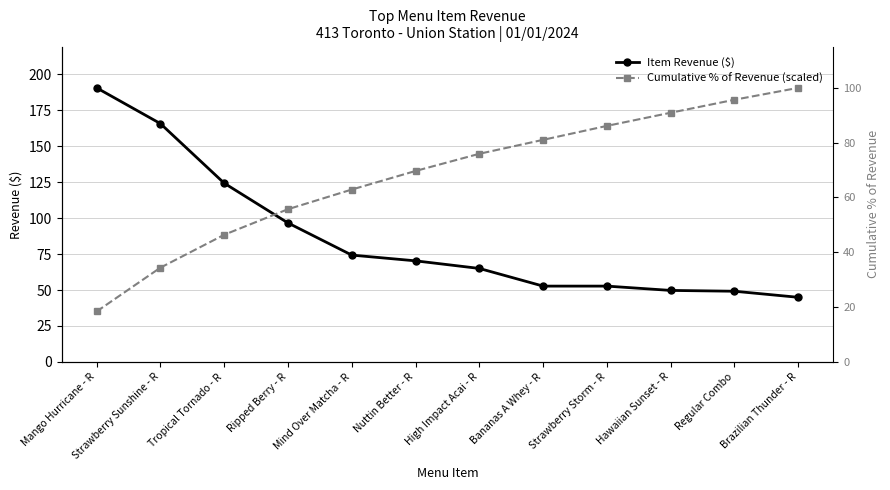

At how many categories does at least one series exceed 84?

12